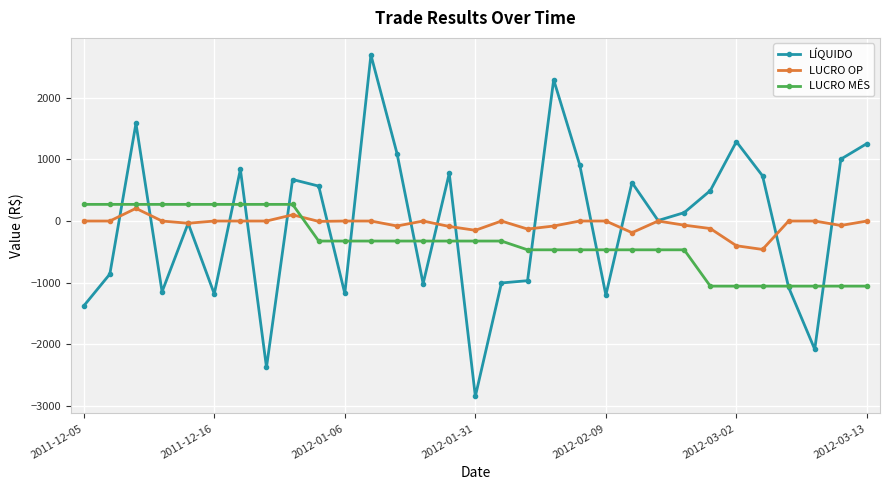

What is the average value of the LUCRO MÊS series?

-349.5